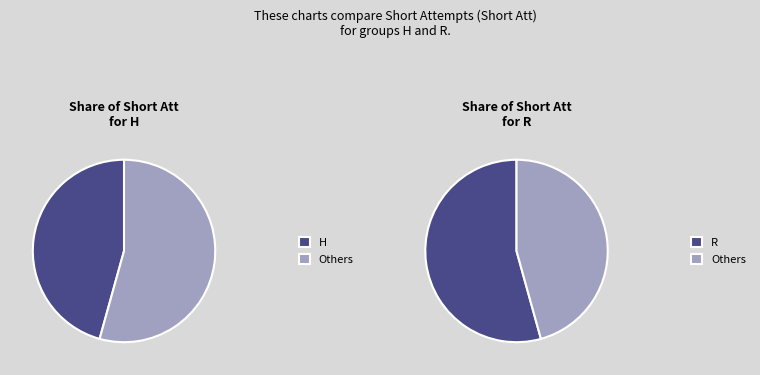

To the nearest percent, what percentage of the pie is H?

46%